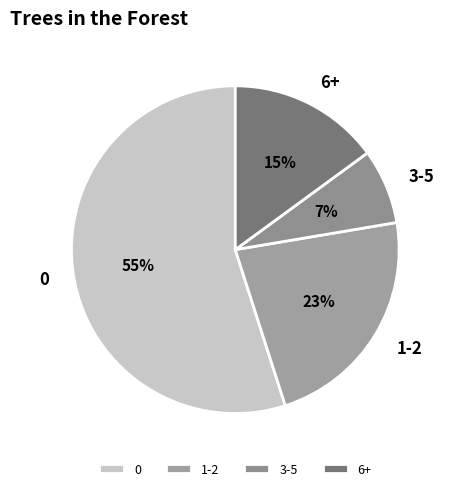

Between 6+ and 3-5, which is larger?

6+